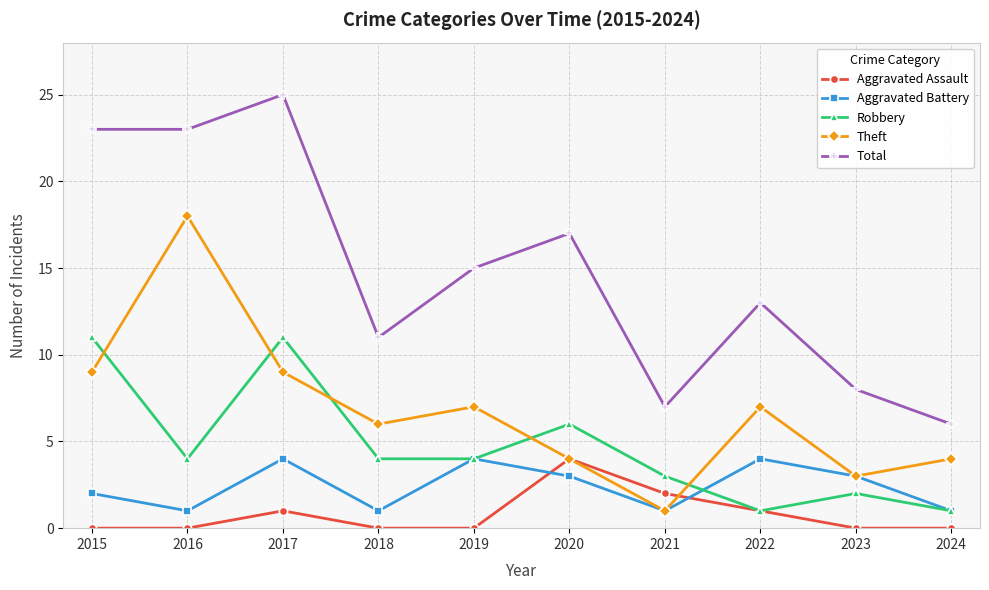

Where does the Theft series first go above 7?

2015